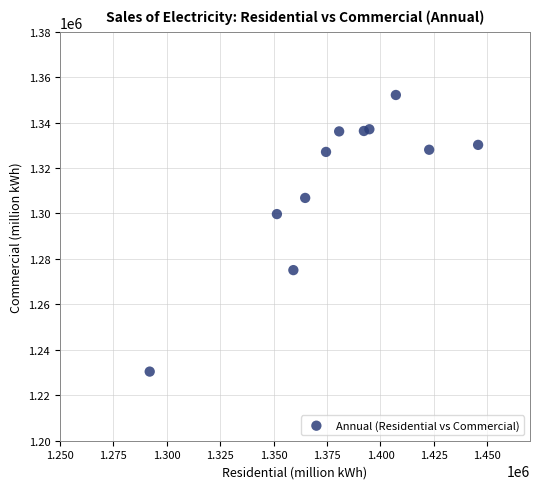

What Y value in the scatter plot is closest to 1291291?

1299744